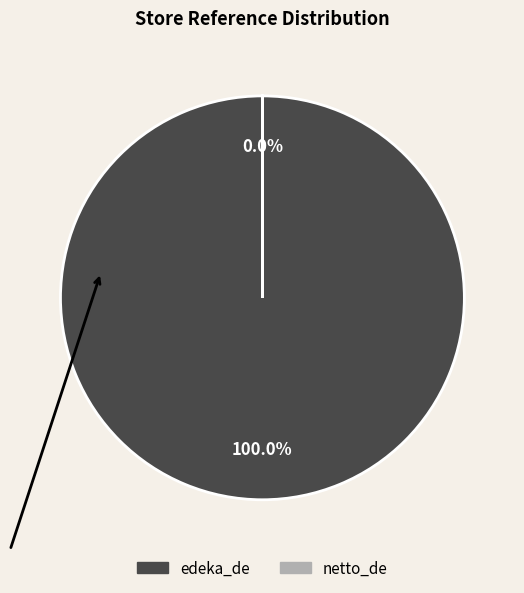

Is there a majority slice in this chart?

Yes